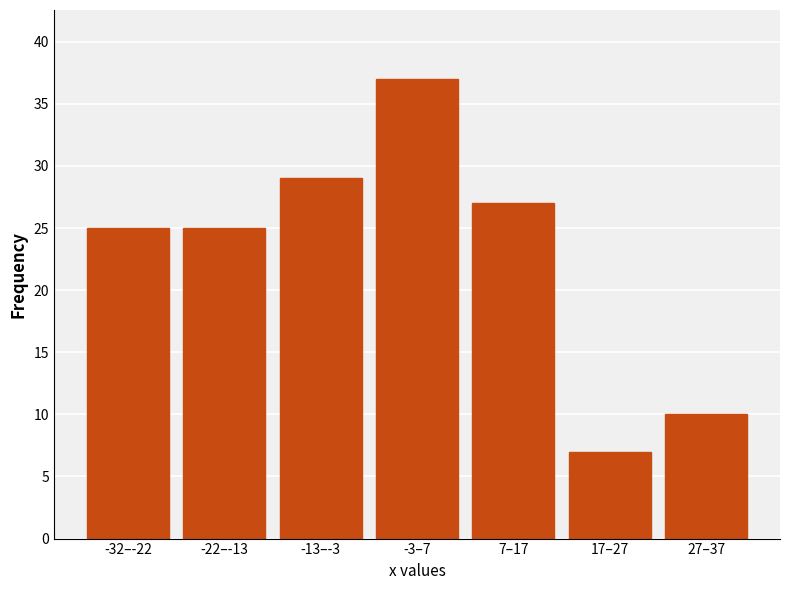

Reading left to right, extract all data points from this chart.

25	25	29	37	27	7	10